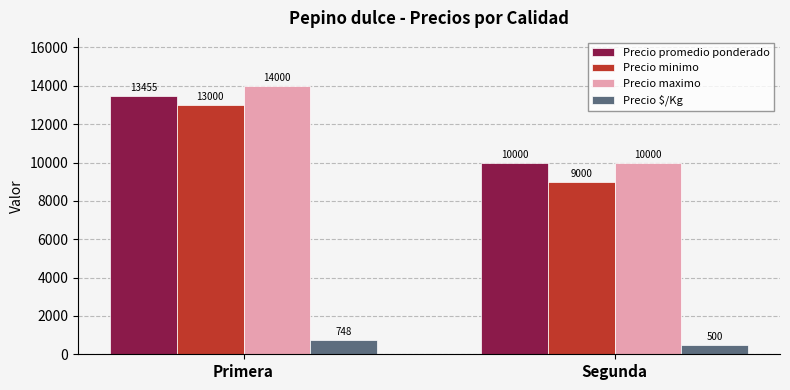

Reading left to right, transcribe all the data shown in this chart.

Precio promedio ponderado: 13455	10000
Precio minimo: 13000	9000
Precio maximo: 14000	10000
Precio $/Kg: 748	500